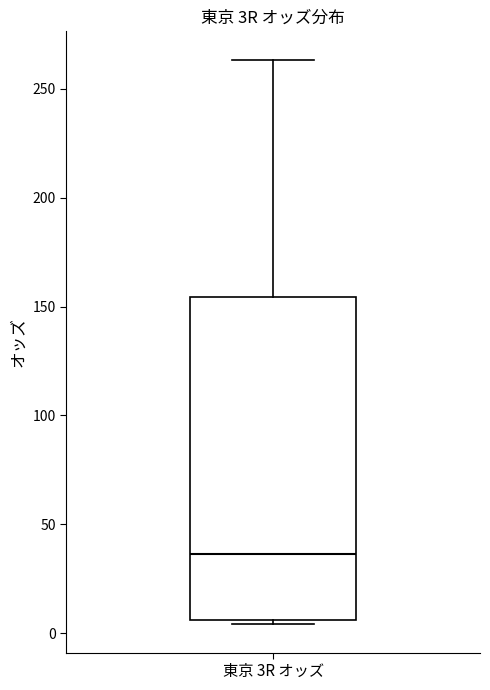

Read this box plot against the y-axis: the position of the median line, the range covered by the box, and the ends of both whiskers. The values are not printed on the chart, so give them approximately, as read against the axis.

median 35, box 5 to 155, whiskers 5 (just below the box's lower edge) to 265